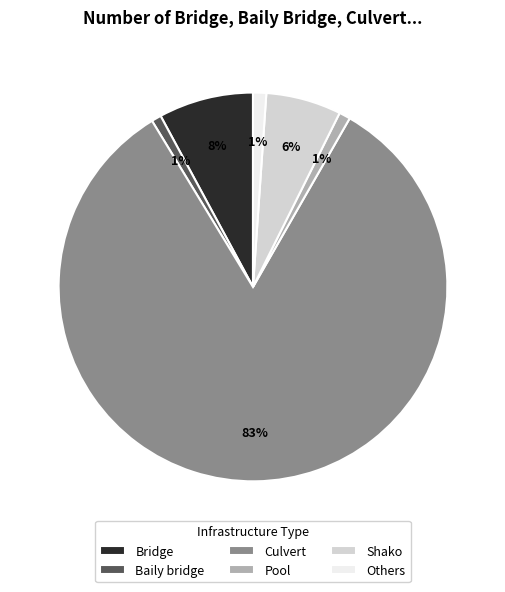

To the nearest percent, what is the combined percentage of Pool and Bridge?

9%